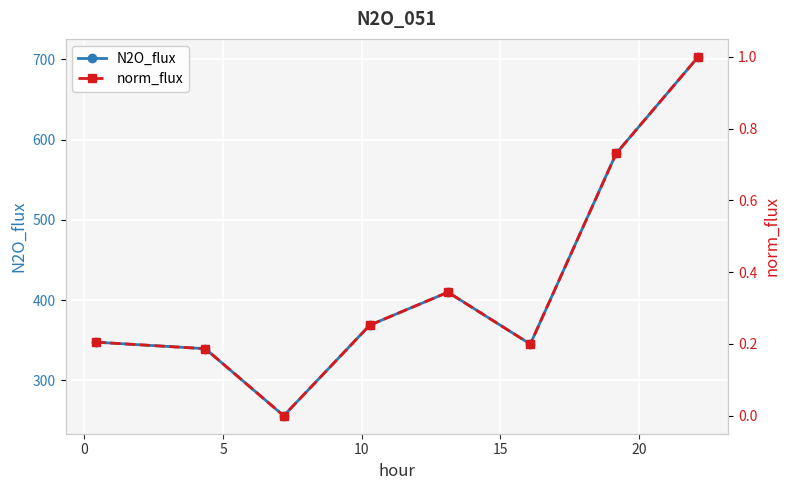

True or false: norm_flux and N2O_flux intersect in this chart.

False